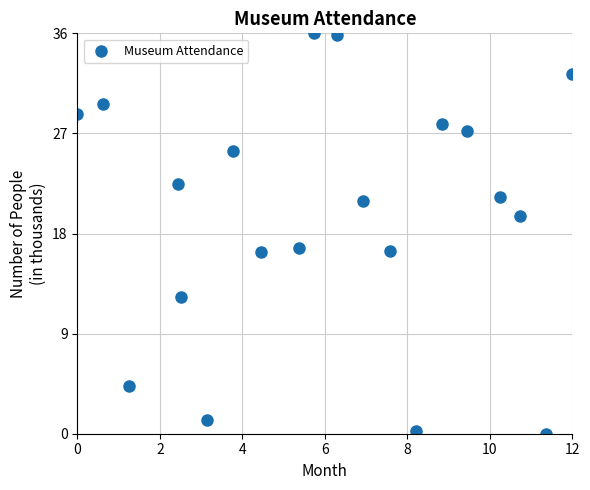

What is the range of Y values (max minus min)?

36.0